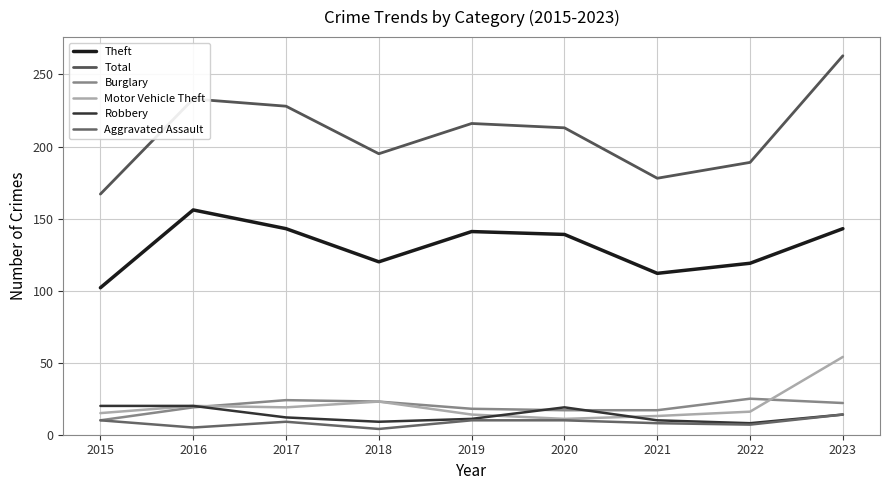

What is the greatest value displayed?

263